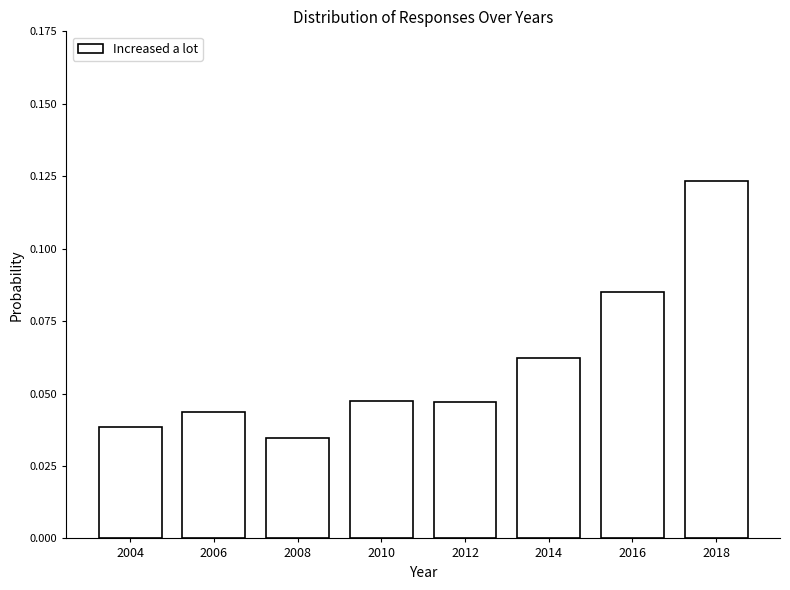

Which has a higher value, 2018 or 2014?

2018